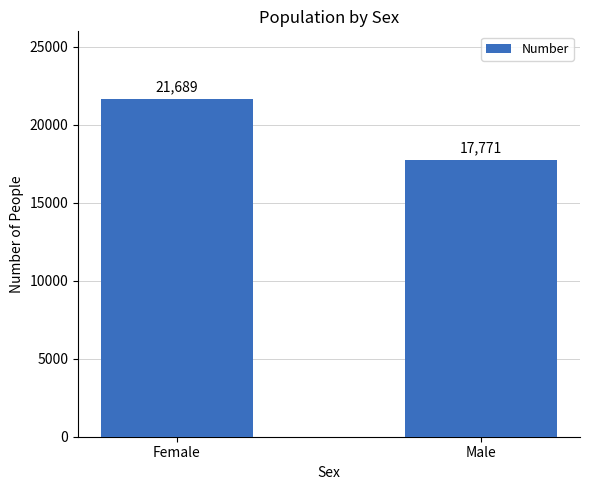

At which category does the chart reach its minimum across all series?

Male